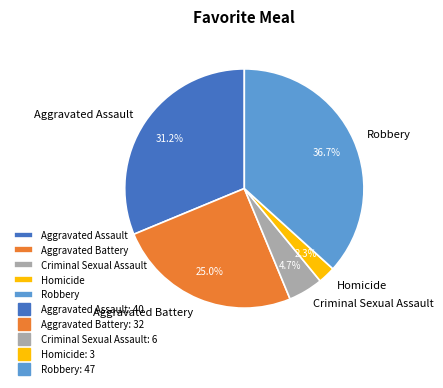

How many slices are in this pie chart?

5